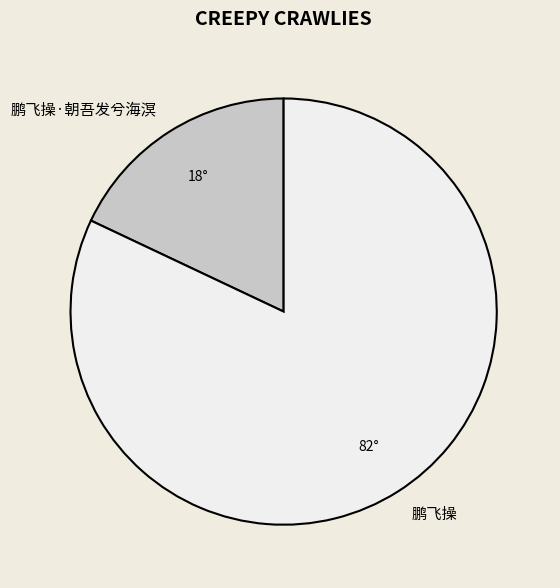

Which has a higher value, 鹏飞操·朝吾发兮海溟 or 鹏飞操?

鹏飞操